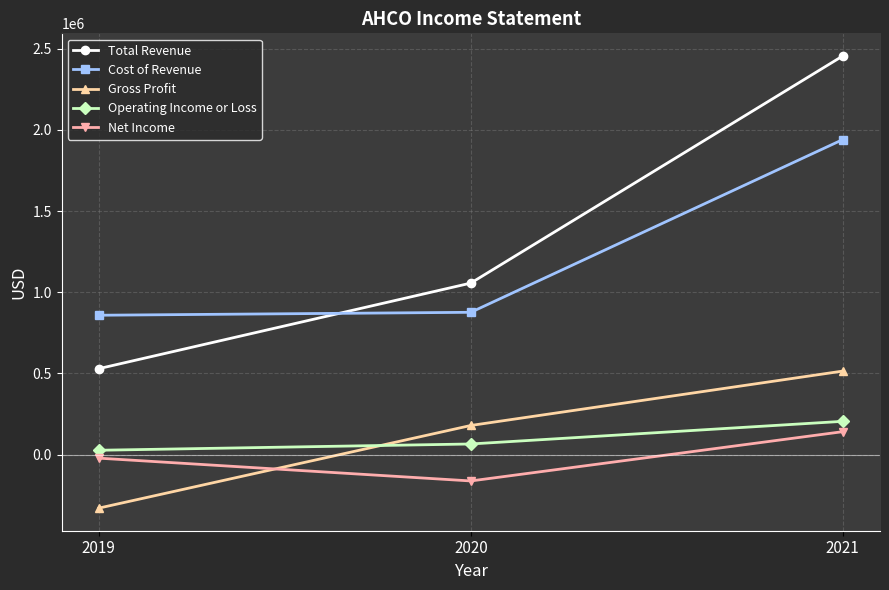

Read the Net Income value at 2019, to the nearest 10.

-21300